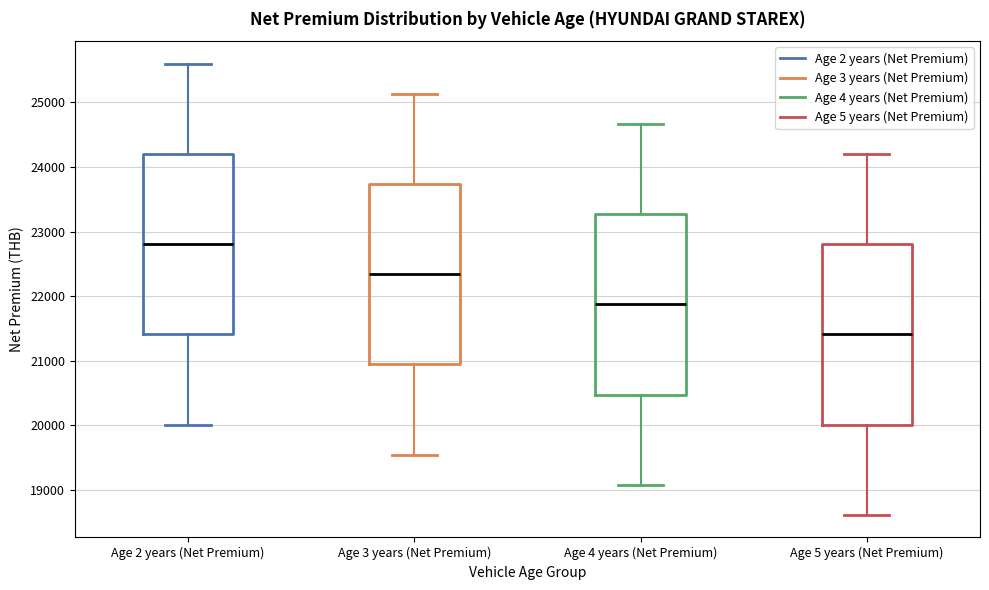

Which box's median line is the highest?

Age 2 years (Net Premium)